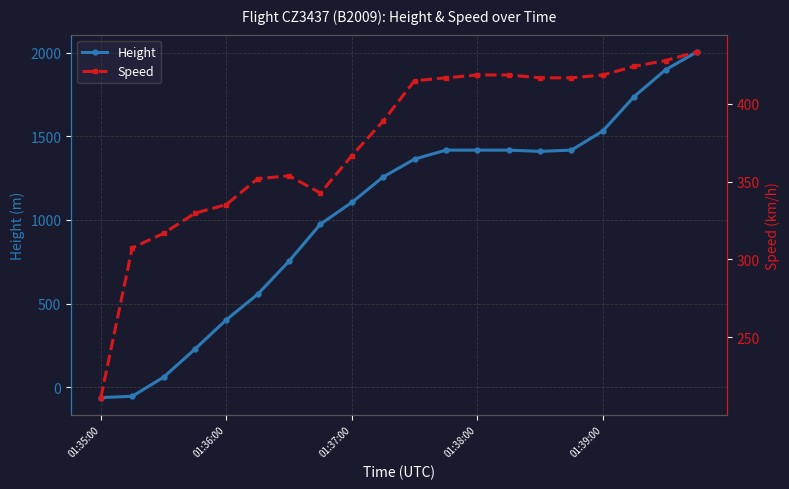

The value of Speed at 17 is 185.6. True or false?

False